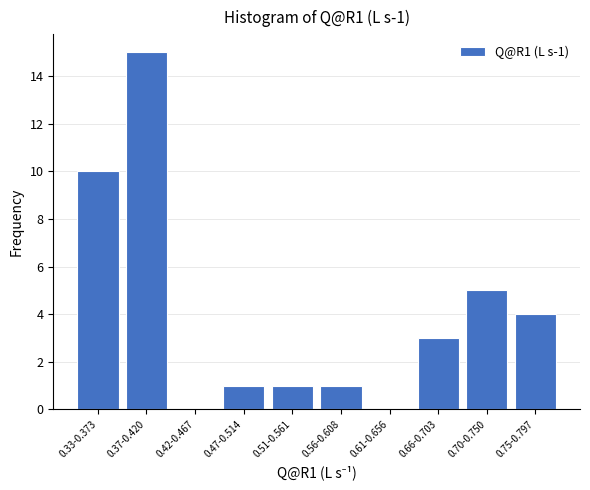

Reading left to right, extract all data points from this chart.

0.33-0.373=10	0.37-0.420=15	0.42-0.467=0	0.47-0.514=1	0.51-0.561=1	0.56-0.608=1	0.61-0.656=0	0.66-0.703=3	0.70-0.750=5	0.75-0.797=4